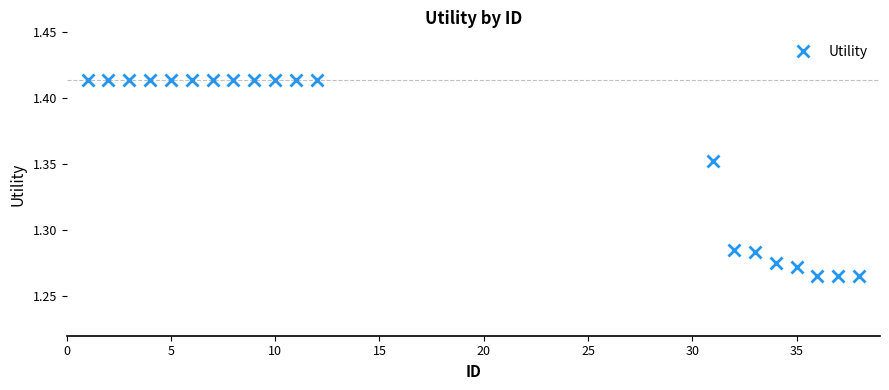

Count the values in the range 1 to 2.

20